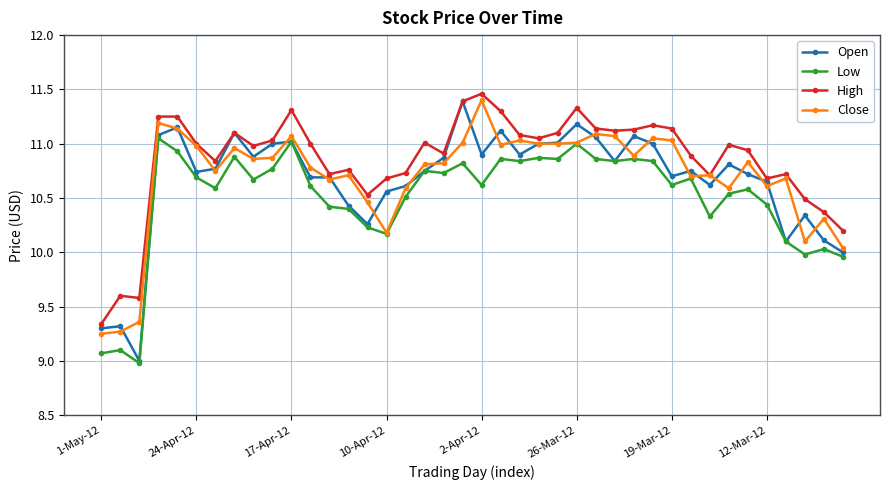

What is the minimum value for Low?

9.0